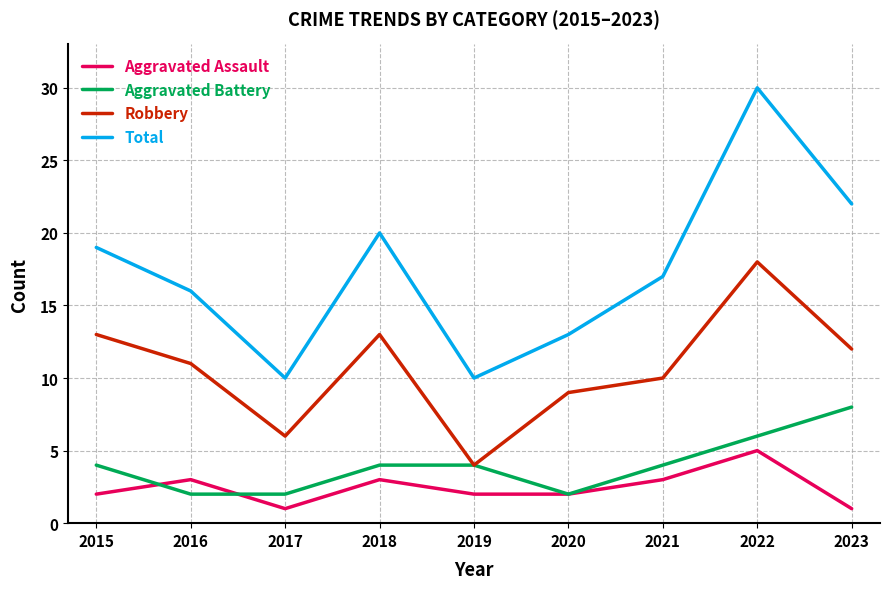

How many lines are shown in the chart?

4